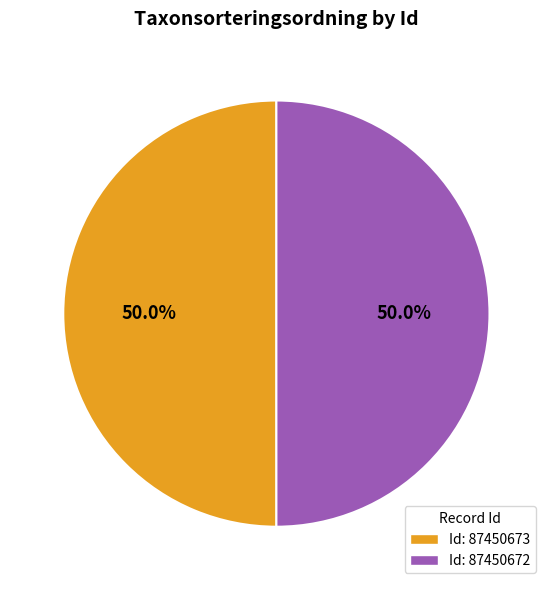

How many slices are in this pie chart?

2